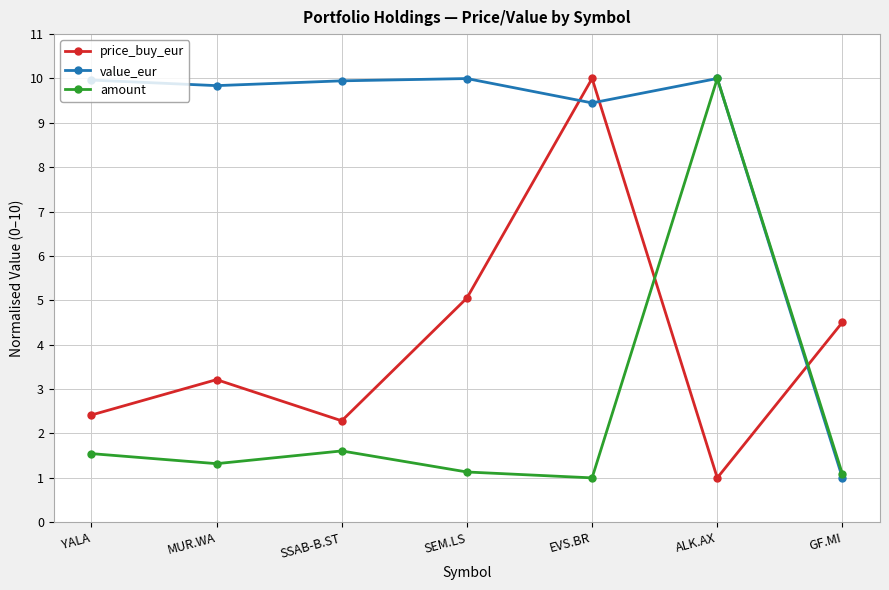

The value of amount at SSAB-B.ST is 1.6. True or false?

True